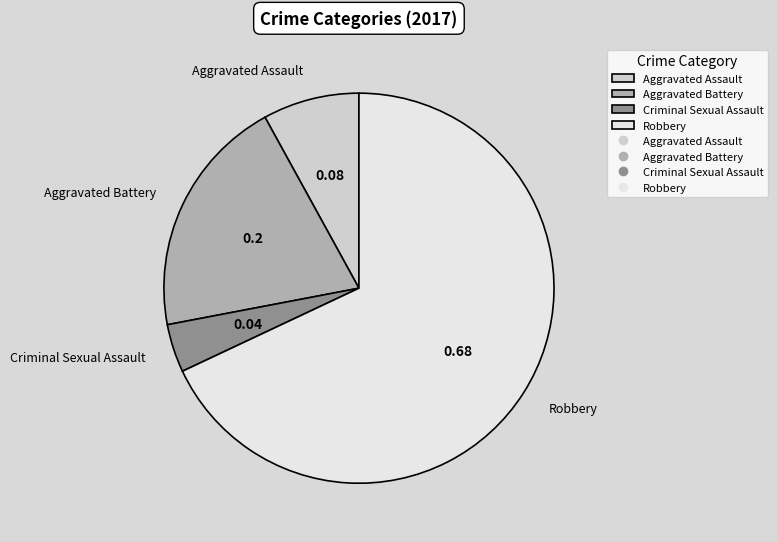

Combined, do Robbery and Aggravated Assault account for over 50%?

Yes